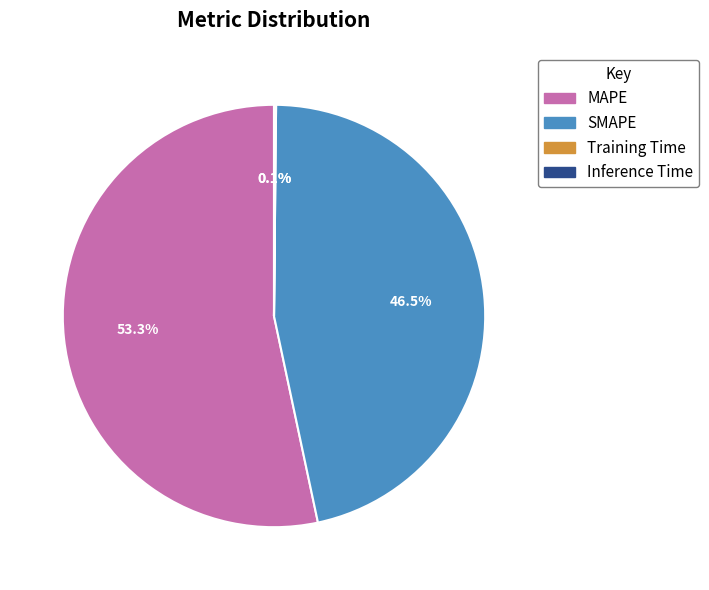

Between SMAPE and MAPE, which is larger?

MAPE